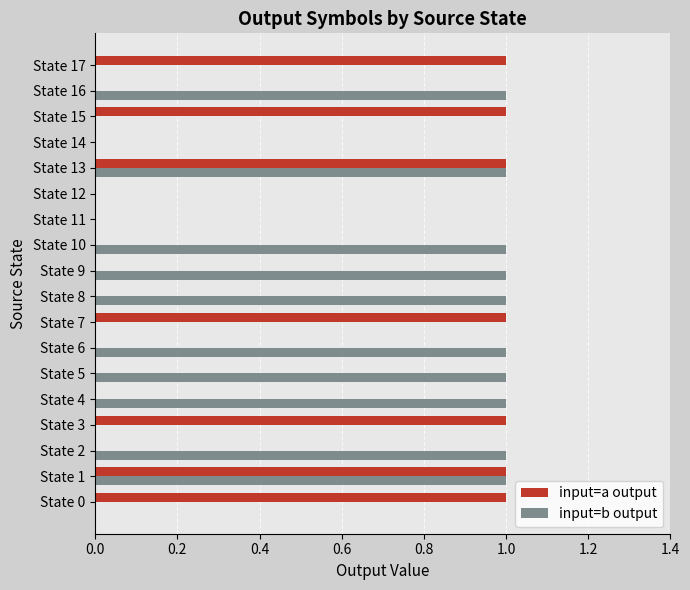

True or false: input=b output has a value of 1 at State 2.

True